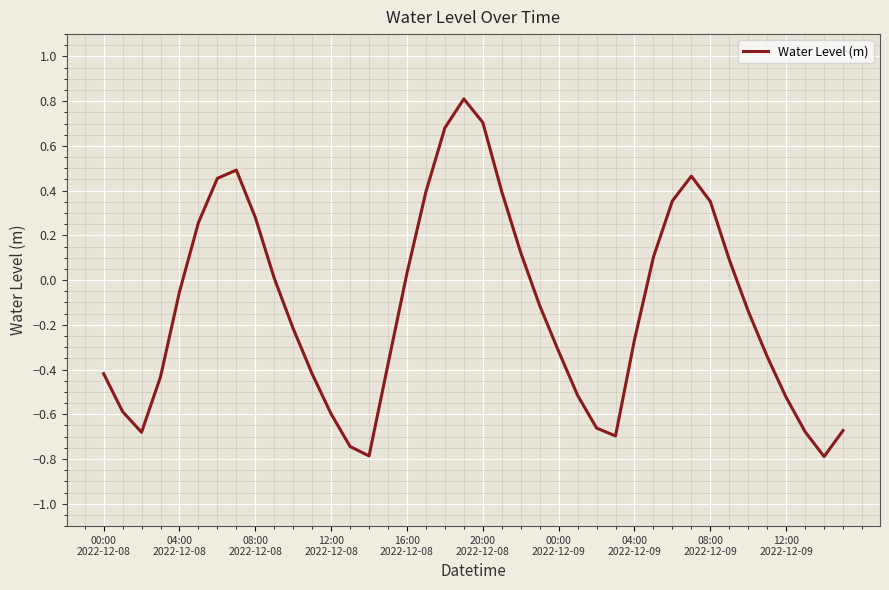

What is the greatest value displayed?

0.8